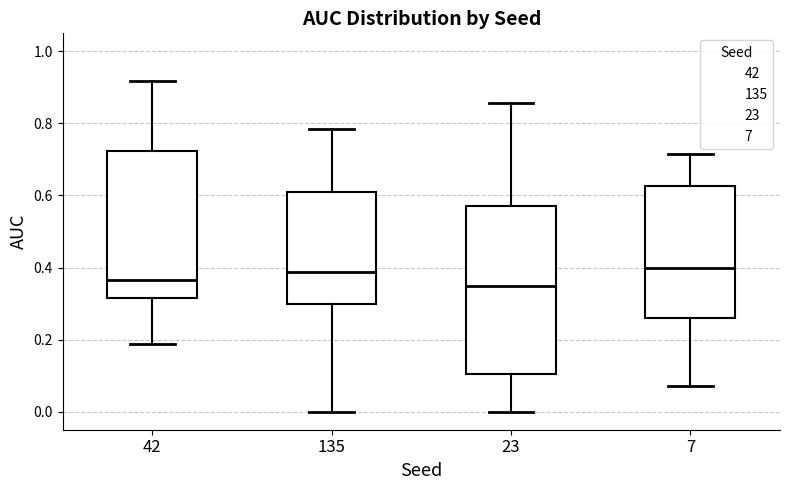

Where does the upper whisker of the box at x = 7 end on the y-axis? The values are not printed on the chart, so give them approximately, as read against the axis.

0.72